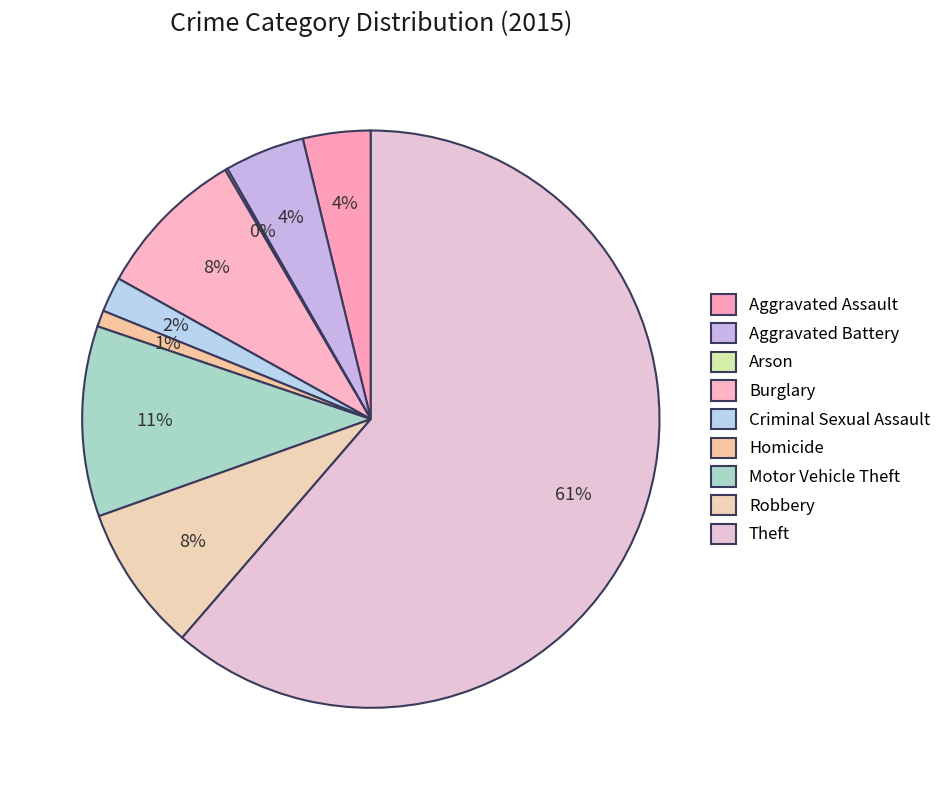

Which has a higher value, Homicide or Motor Vehicle Theft?

Motor Vehicle Theft